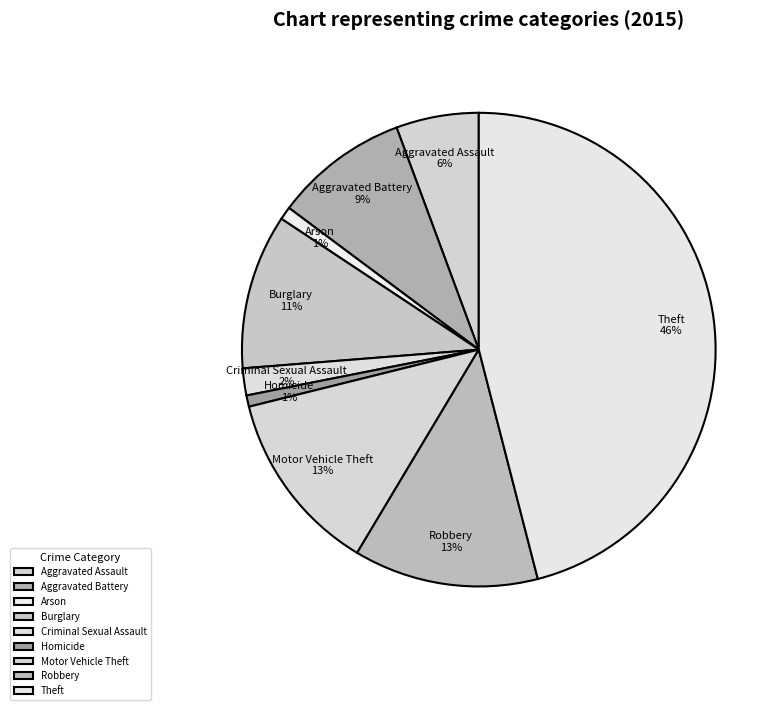

To the nearest percent, what is the average slice percentage?

11%